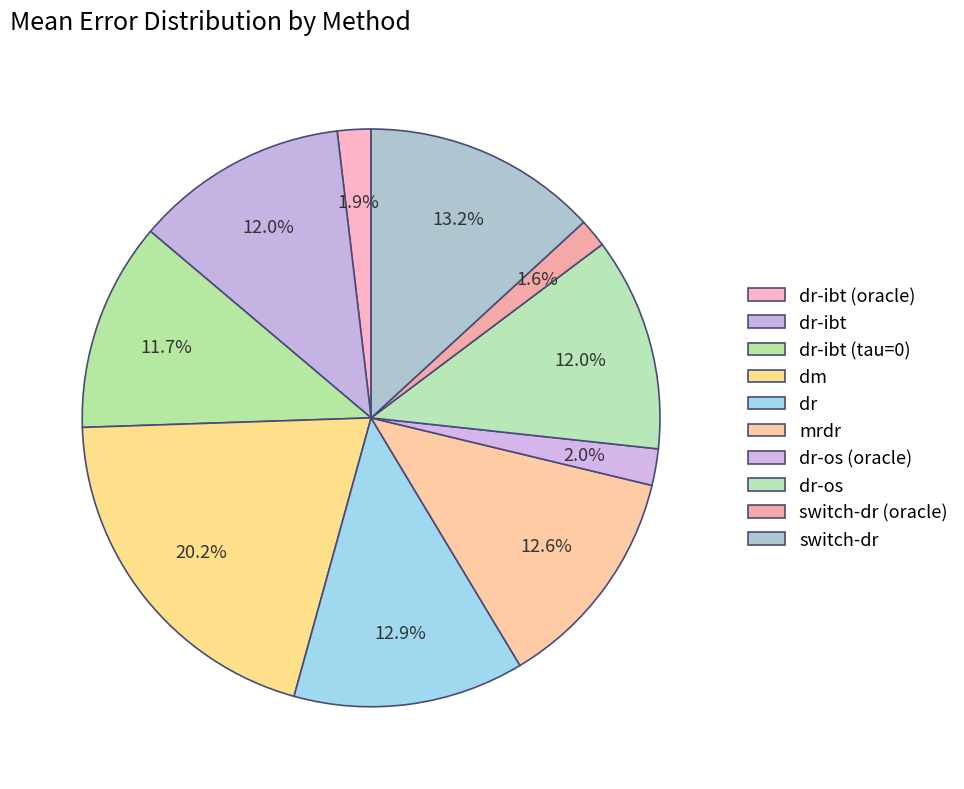

Which category has the biggest portion of the pie?

dm